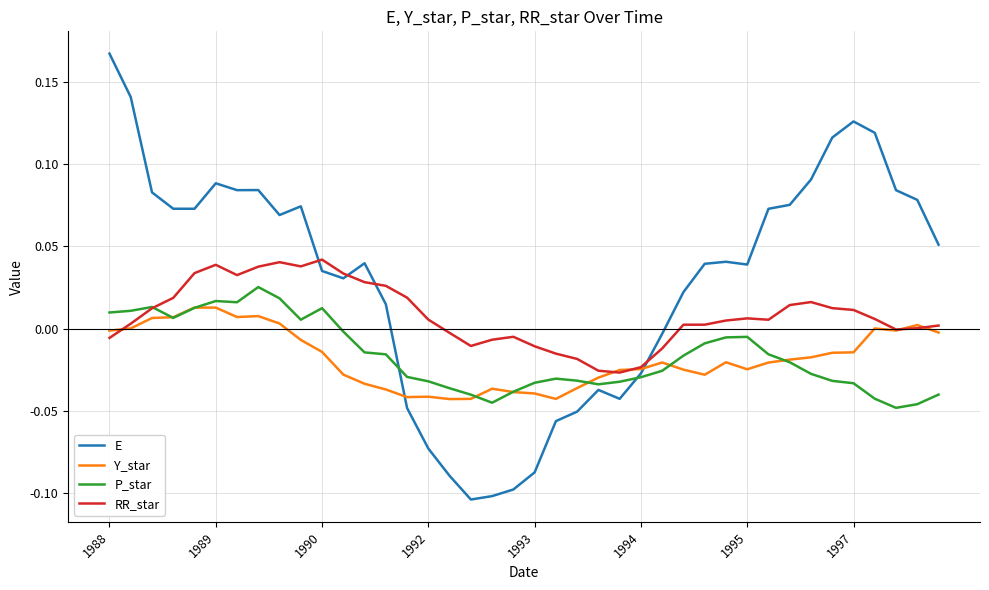

Is this an area chart (filled region under the line)?

No